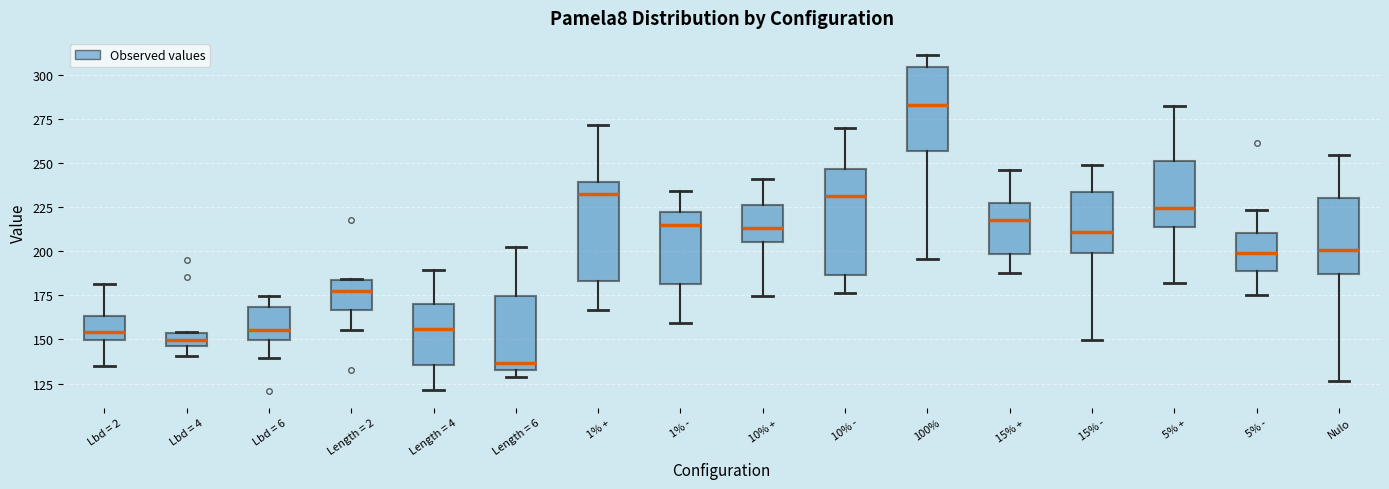

Where does the lower whisker of the box for 100% end on the y-axis? The values are not printed on the chart, so give them approximately, as read against the axis.

195